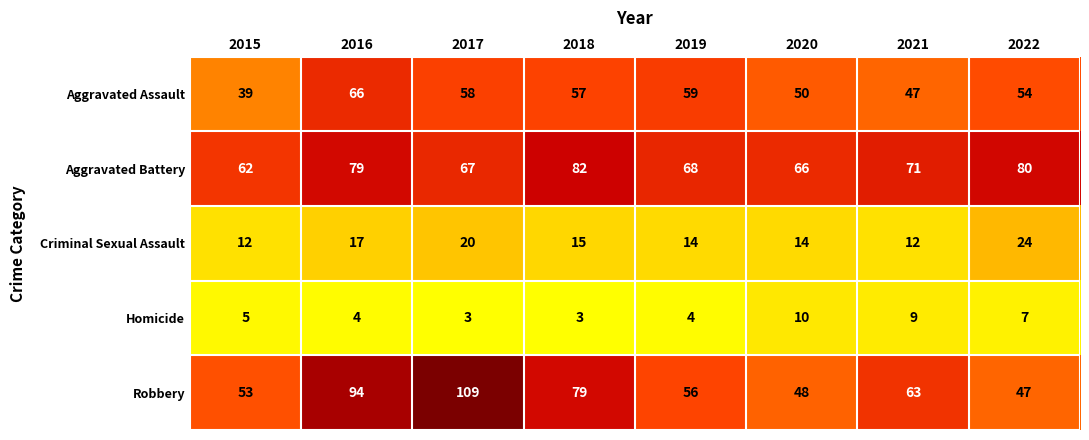

What is the maximum value shown in the chart?

109